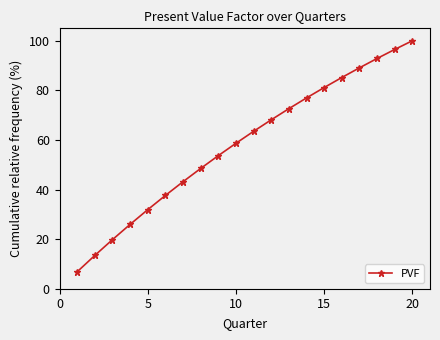

What is the maximum value shown in the chart?

100.0